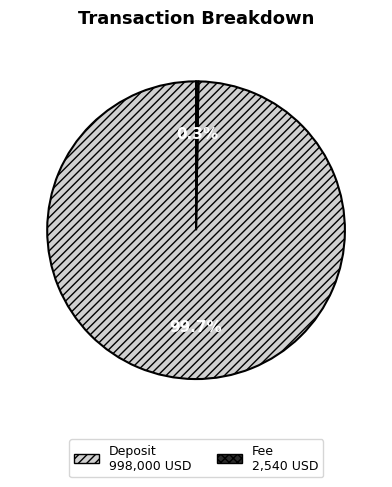

Which category accounts for the majority?

Deposit 998,000 USD